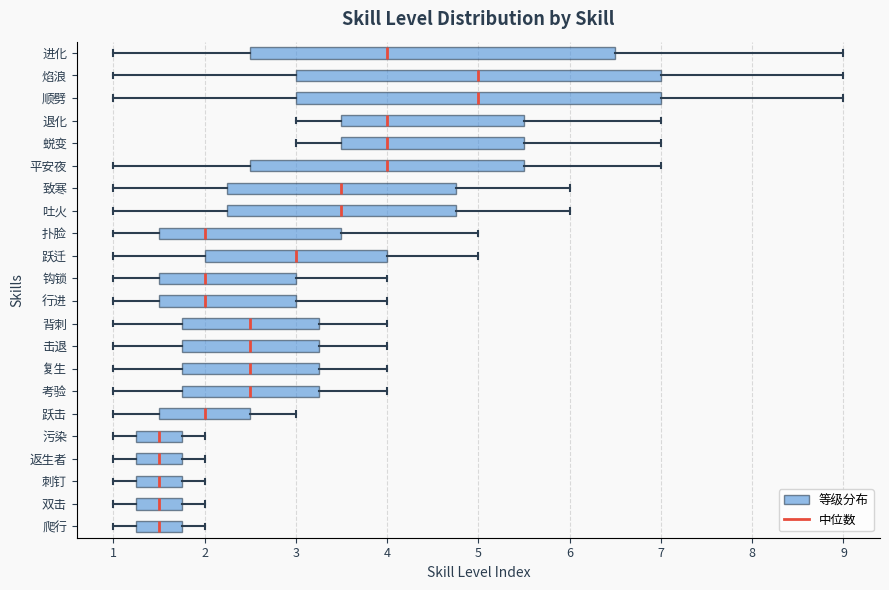

Reading bottom to top, read every box against the x-axis: the position of its median line, the range the box covers, and the ends of its whiskers. The values are not printed on the chart, so give them approximately, as read against the axis.

爬行: median 1.5, box 1.3 to 1.8, whiskers 1.0 to 2.0
双击: median 1.5, box 1.3 to 1.8, whiskers 1.0 to 2.0
刺钉: median 1.5, box 1.3 to 1.8, whiskers 1.0 to 2.0
返生者: median 1.5, box 1.3 to 1.8, whiskers 1.0 to 2.0
污染: median 1.5, box 1.3 to 1.8, whiskers 1.0 to 2.0
跃击: median 2.0, box 1.5 to 2.5, whiskers 1.0 to 3.0
考验: median 2.5, box 1.8 to 3.3, whiskers 1.0 to 4.0
复生: median 2.5, box 1.8 to 3.3, whiskers 1.0 to 4.0
击退: median 2.5, box 1.8 to 3.3, whiskers 1.0 to 4.0
背刺: median 2.5, box 1.8 to 3.3, whiskers 1.0 to 4.0
行进: median 2.0, box 1.5 to 3.0, whiskers 1.0 to 4.0
钩锁: median 2.0, box 1.5 to 3.0, whiskers 1.0 to 4.0
跃迁: median 3.0, box 2.0 to 4.0, whiskers 1.0 to 5.0
扑脸: median 2.0, box 1.5 to 3.5, whiskers 1.0 to 5.0
吐火: median 3.5, box 2.3 to 4.8, whiskers 1.0 to 6.0
致寒: median 3.5, box 2.3 to 4.8, whiskers 1.0 to 6.0
平安夜: median 4.0, box 2.5 to 5.5, whiskers 1.0 to 7.0
蜕变: median 4.0, box 3.5 to 5.5, whiskers 3.0 to 7.0
退化: median 4.0, box 3.5 to 5.5, whiskers 3.0 to 7.0
顺劈: median 5.0, box 3.0 to 7.0, whiskers 1.0 to 9.0
焰浪: median 5.0, box 3.0 to 7.0, whiskers 1.0 to 9.0
进化: median 4.0, box 2.5 to 6.5, whiskers 1.0 to 9.0